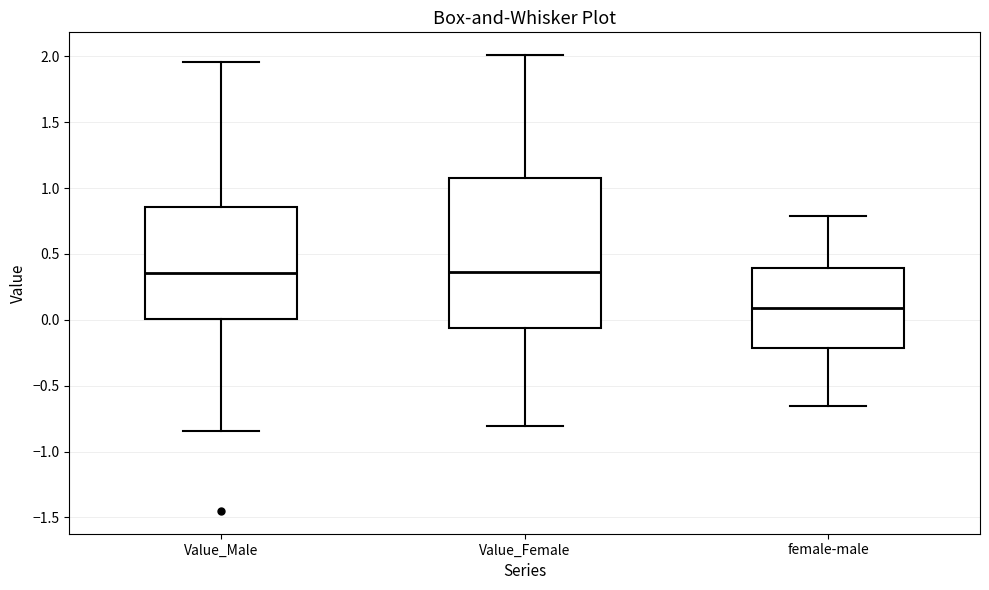

Reading left to right, read every box against the y-axis: the position of its median line, the range the box covers, and the ends of its whiskers. The values are not printed on the chart, so give them approximately, as read against the axis.

Value_Male: median 0.35, box 0.00 to 0.85, whiskers -0.85 to 1.95
Value_Female: median 0.35, box -0.05 to 1.10, whiskers -0.80 to 2.00
female-male: median 0.10, box -0.20 to 0.40, whiskers -0.65 to 0.80